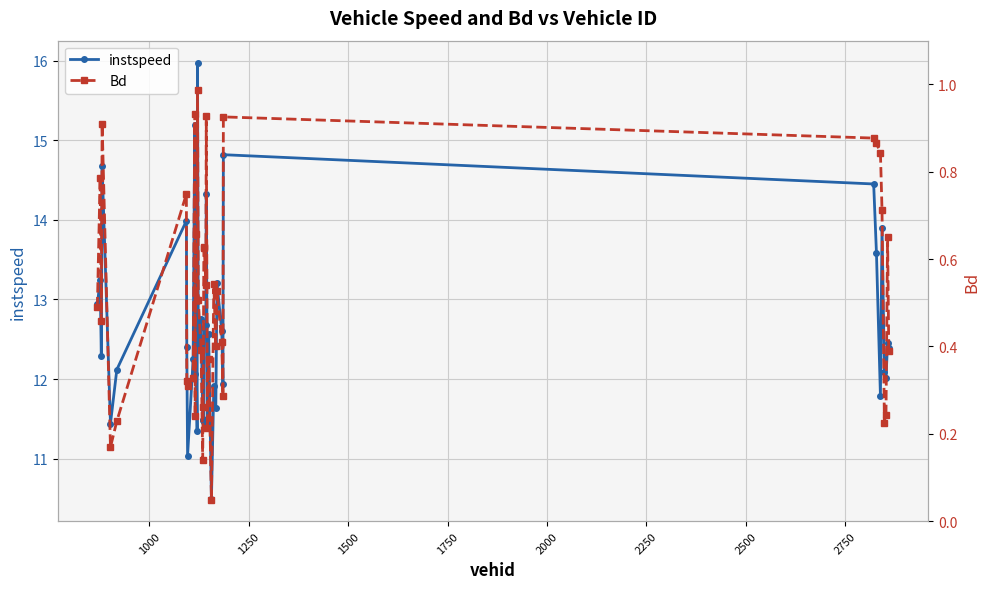

Reading left to right, transcribe all the data shown in this chart.

instspeed: 12.9	13.2	12.3	14.7	11.4	12.1	14.0	12.4	11.0	12.3	15.2	12.1	13.0	11.3	16.0	12.4	12.8	11.5	11.5	11.5	12.6	12.7	14.3	11.5	12.6	10.5	11.9	11.6	13.2	12.6	11.9	14.8	14.4	13.6	11.8	13.9	12.1	12.0	12.4	12.4
Bd: 0.5	0.8	0.5	0.9	0.2	0.2	0.7	0.3	0.3	0.3	0.9	0.2	0.7	0.5	1.0	0.5	0.4	0.1	0.3	0.6	0.6	0.5	0.9	0.2	0.4	0.0	0.5	0.4	0.5	0.4	0.3	0.9	0.9	0.9	0.8	0.7	0.2	0.2	0.6	0.4